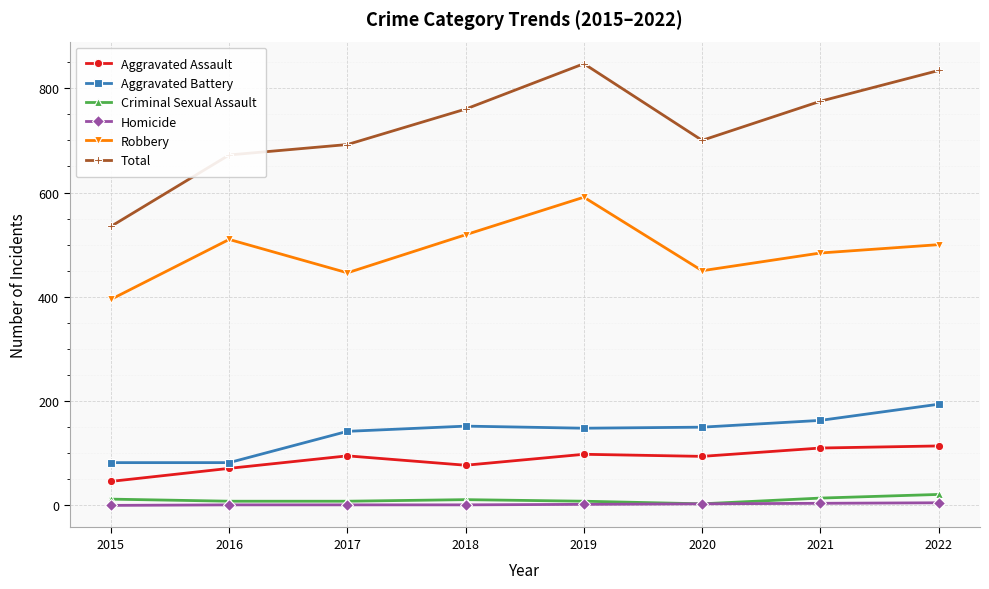

Which series has the largest range (max minus min)?

Total